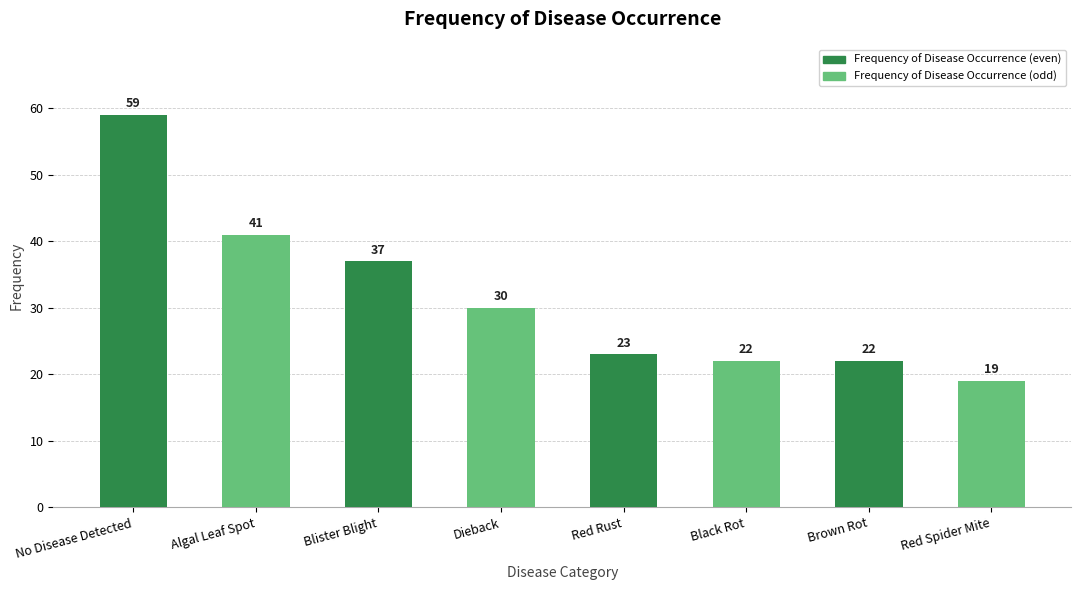

Is it true that the value at Algal Leaf Spot is 41?

True